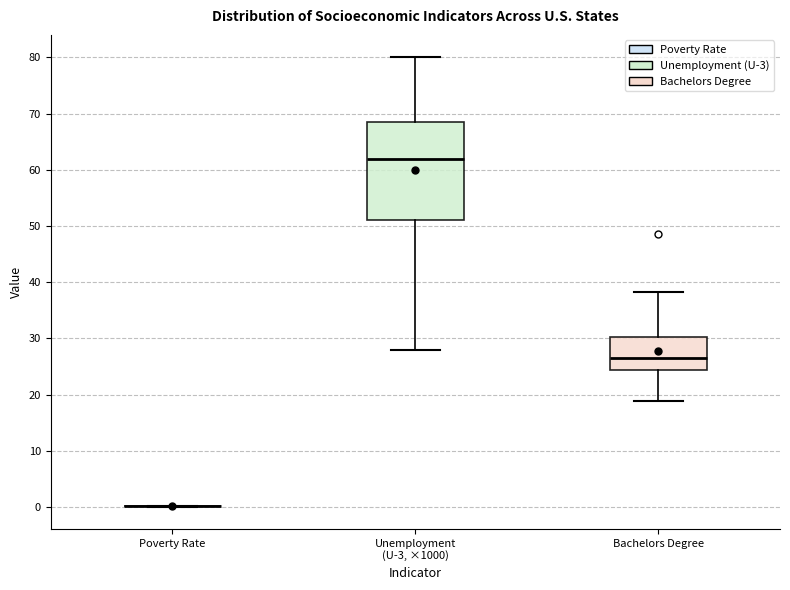

Reading left to right, read every box against the y-axis: the position of its median line, the range the box covers, and the ends of its whiskers. The values are not printed on the chart, so give them approximately, as read against the axis.

Poverty Rate: box collapsed to a line at 0, whiskers 0 to 0
Unemployment (U-3, ×1000): median 62, box 51 to 69, whiskers 28 to 80
Bachelors Degree: median 27, box 24 to 30, whiskers 19 to 38